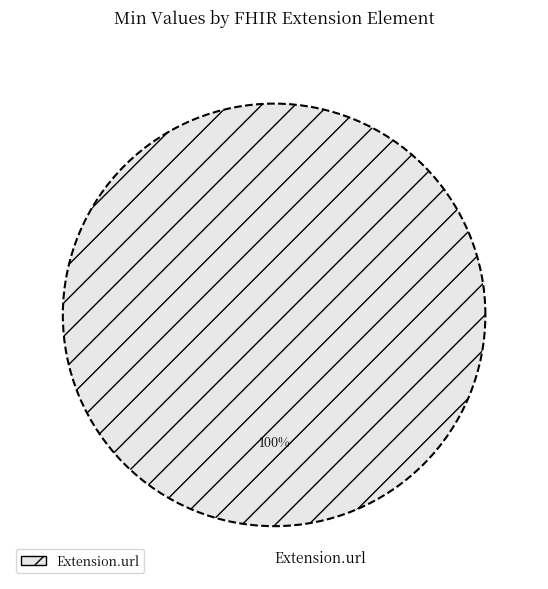

How many slices are in this pie chart?

1